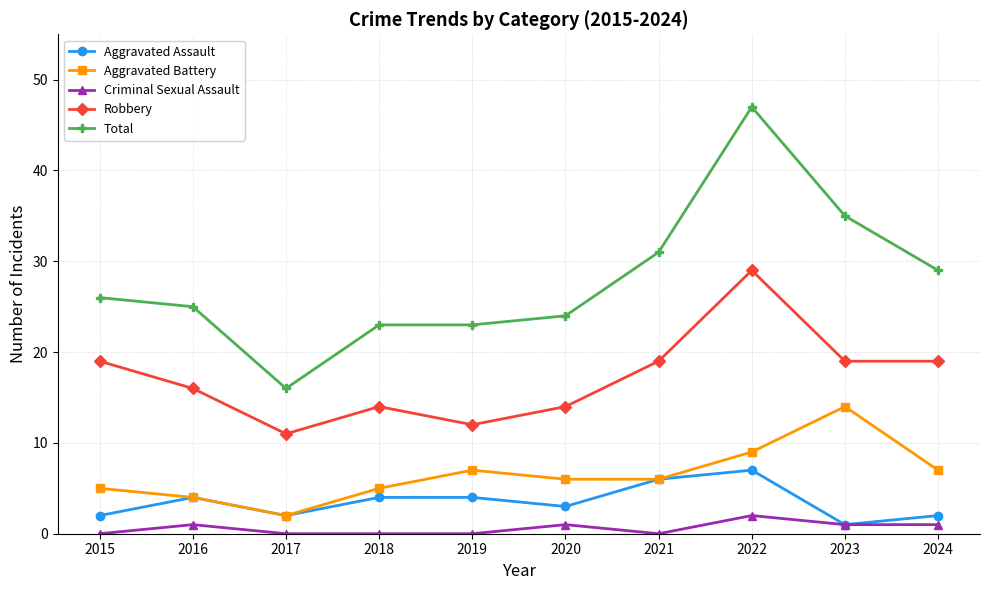

Is it true that Aggravated Battery equals 9 at 2022?

True